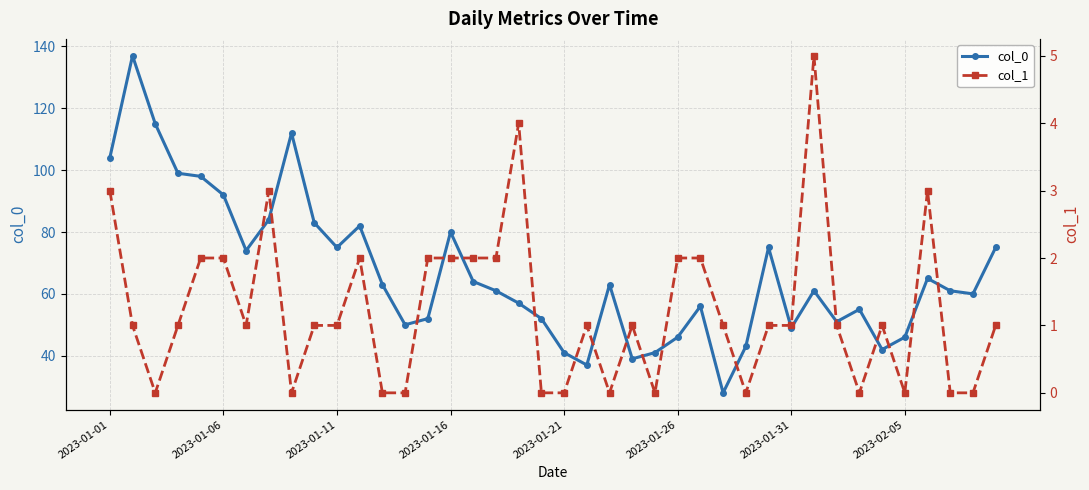

What is the approximate value of col_0 at 36, to the nearest 5?

65